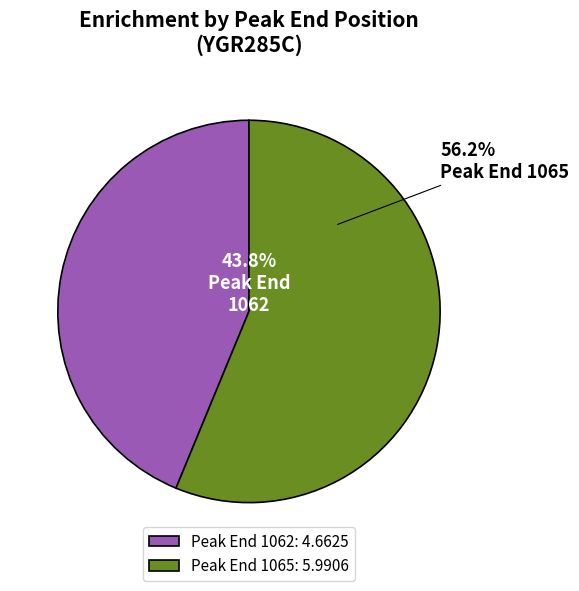

Which category has the smallest portion of the pie?

Peak End 1062: 4.6625